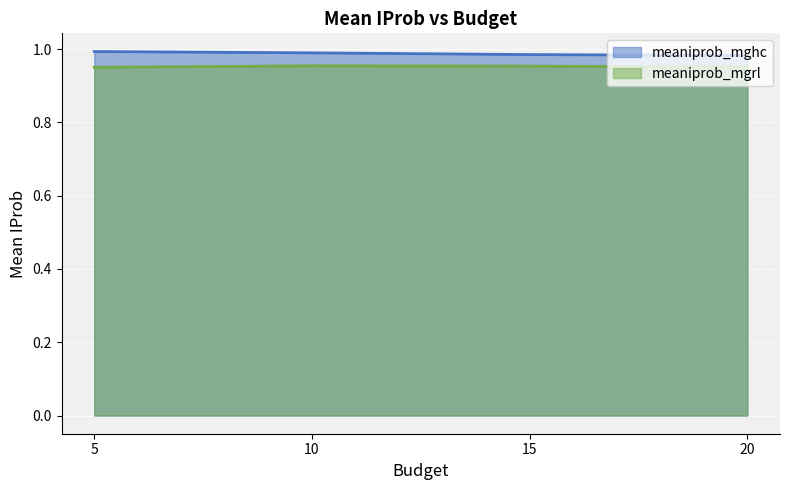

Does the chart display data point markers on the line(s)?

No